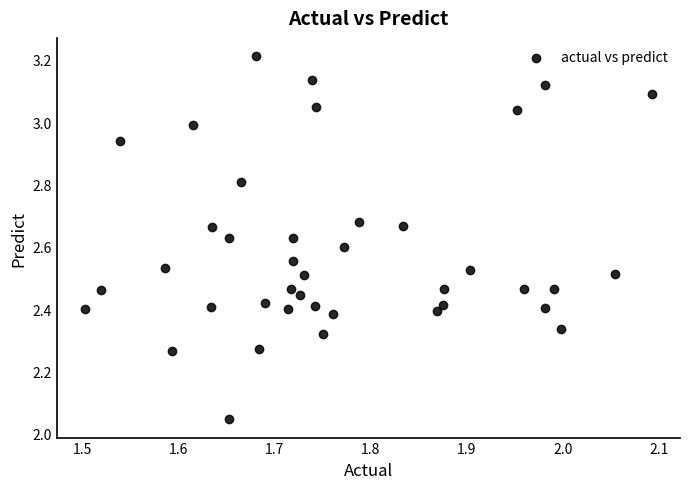

What is the range of X values (max minus min)?

0.6